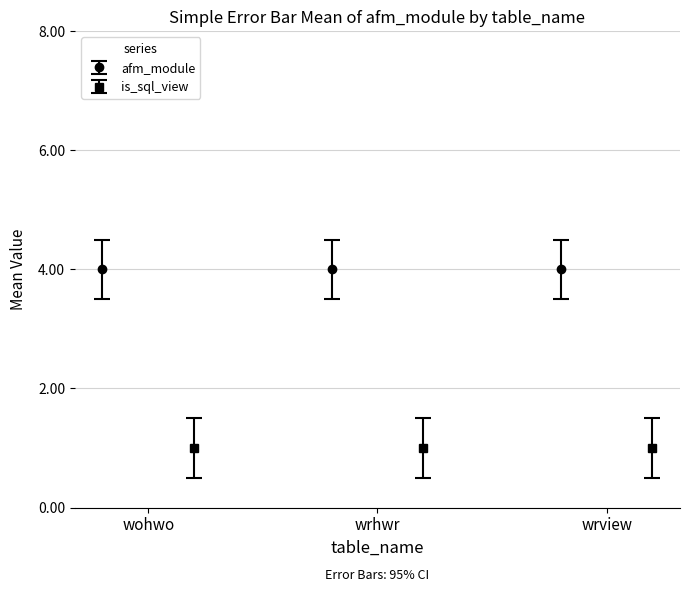

How many distinct data groups are displayed?

2